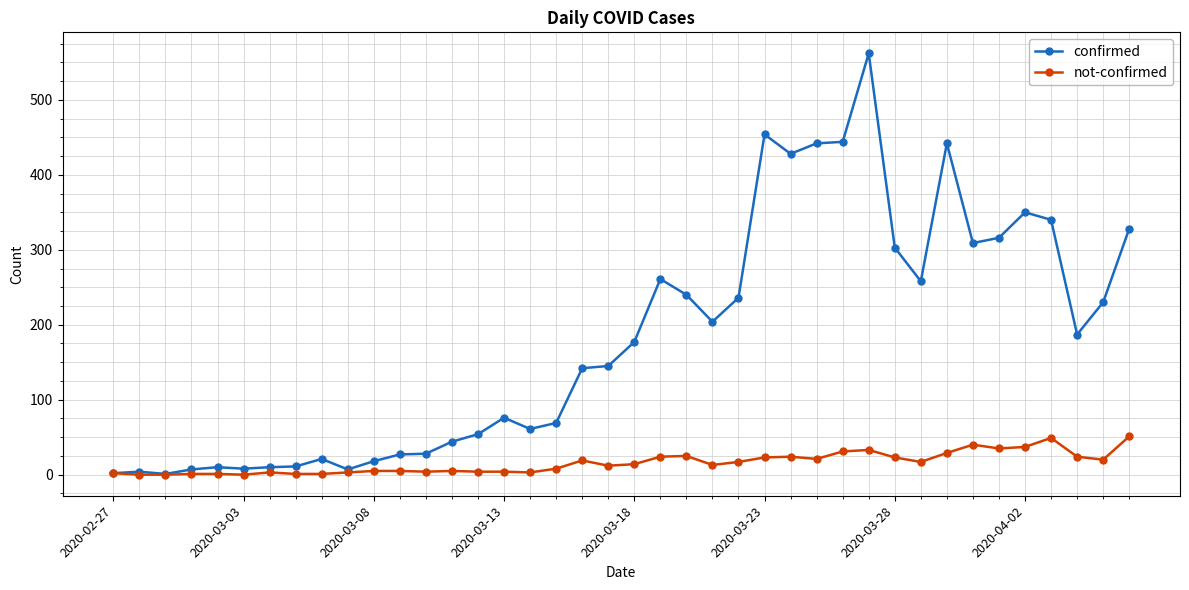

Count the number of categories in the chart.

40